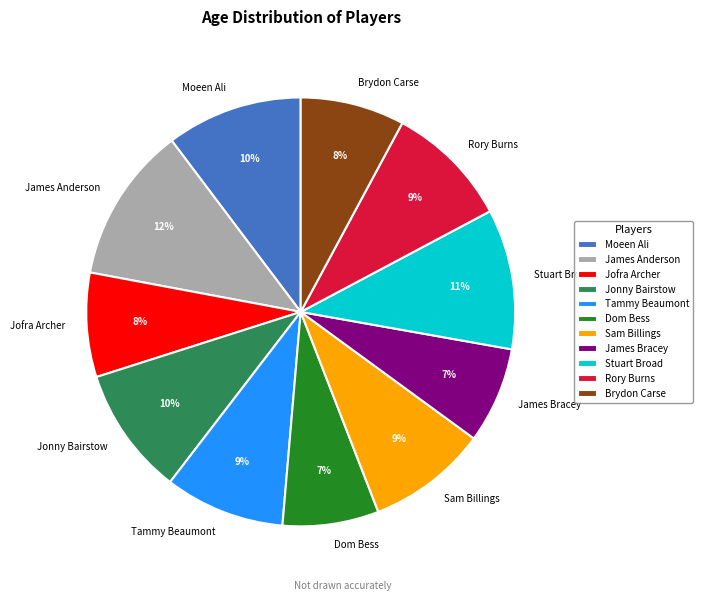

Approximately how many times larger is the value at Jofra Archer compared to Jonny Bairstow?

0.8